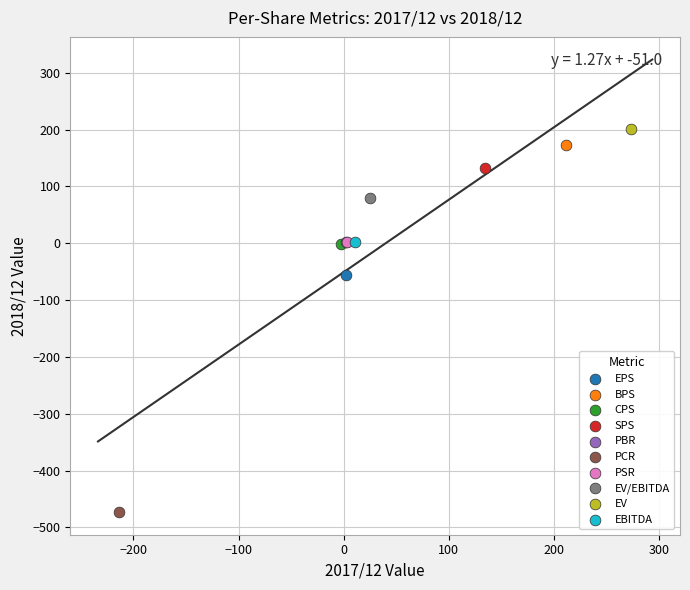

Which series contains the highest Y value?

EV